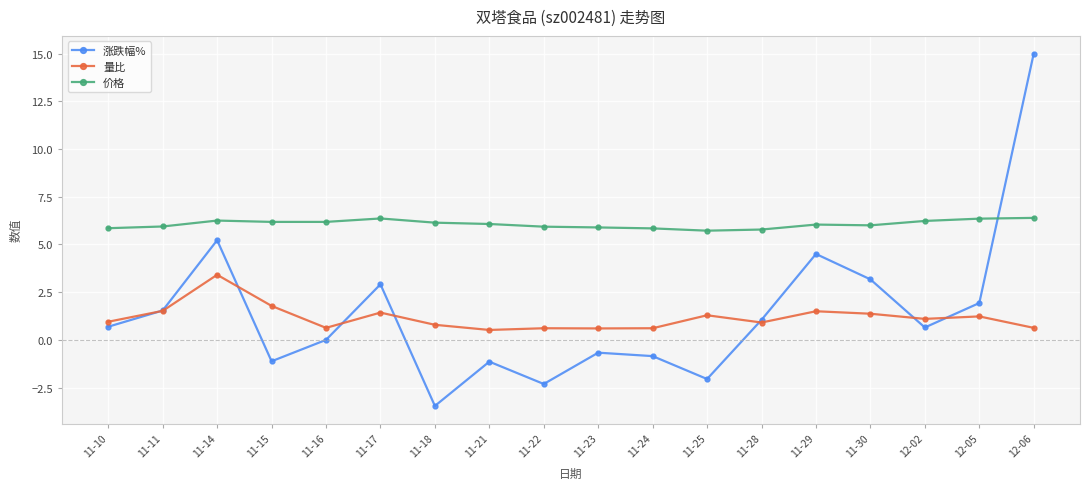

Which series has the largest total across all categories?

价格